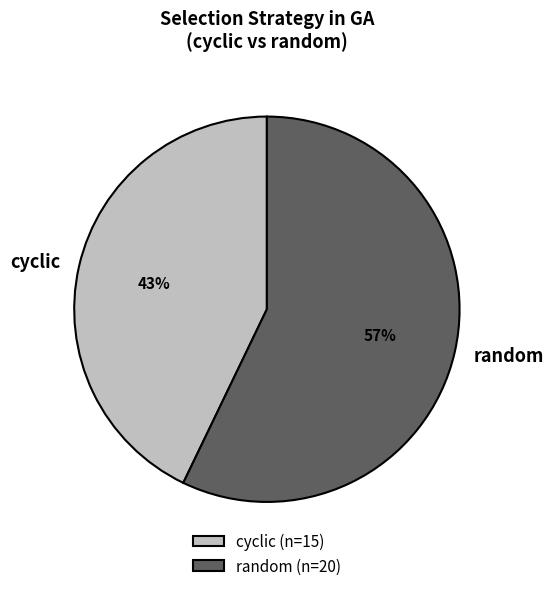

To the nearest percent, what percentage of the pie is random?

57%